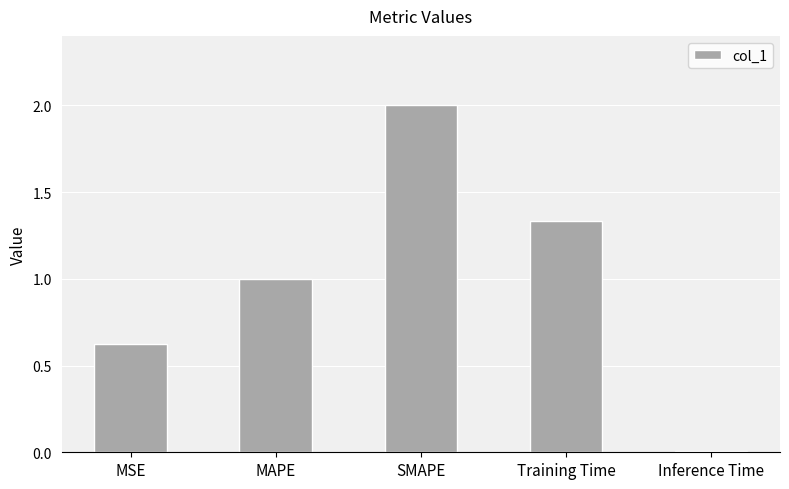

Between MAPE and SMAPE, which is larger?

SMAPE